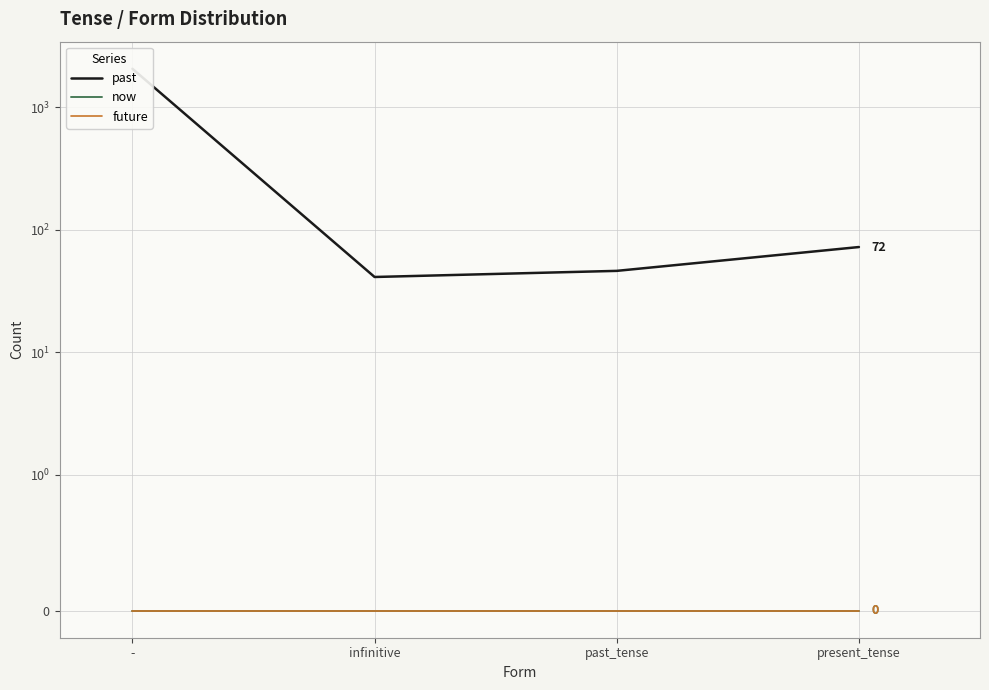

The past series shows 46 at past_tense. True or false?

True